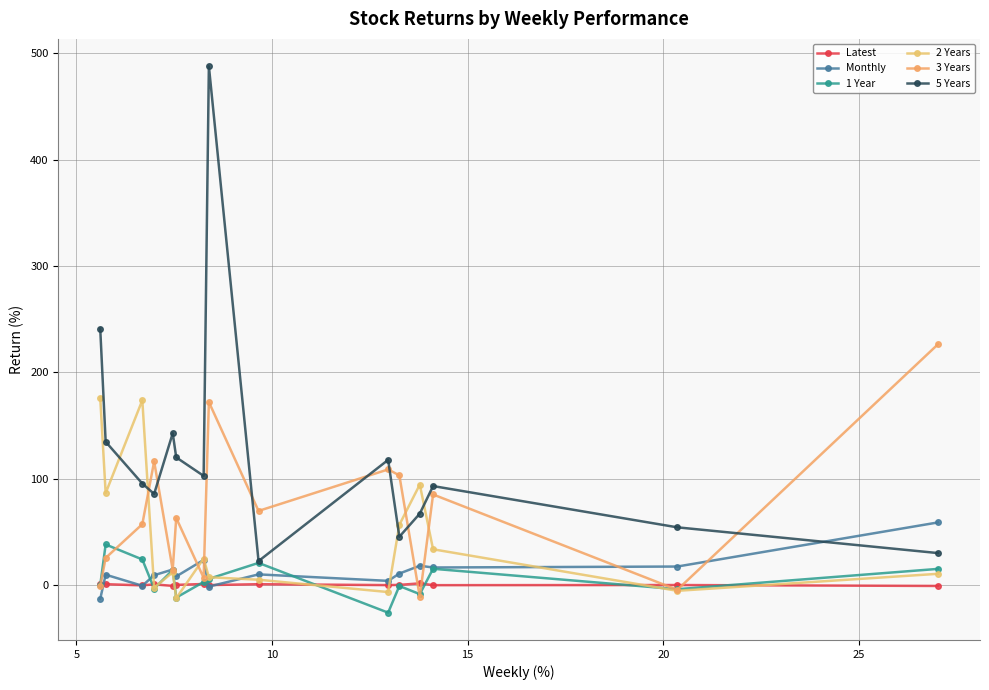

What is the difference between the second highest and minimum values in the Monthly series?

36.7